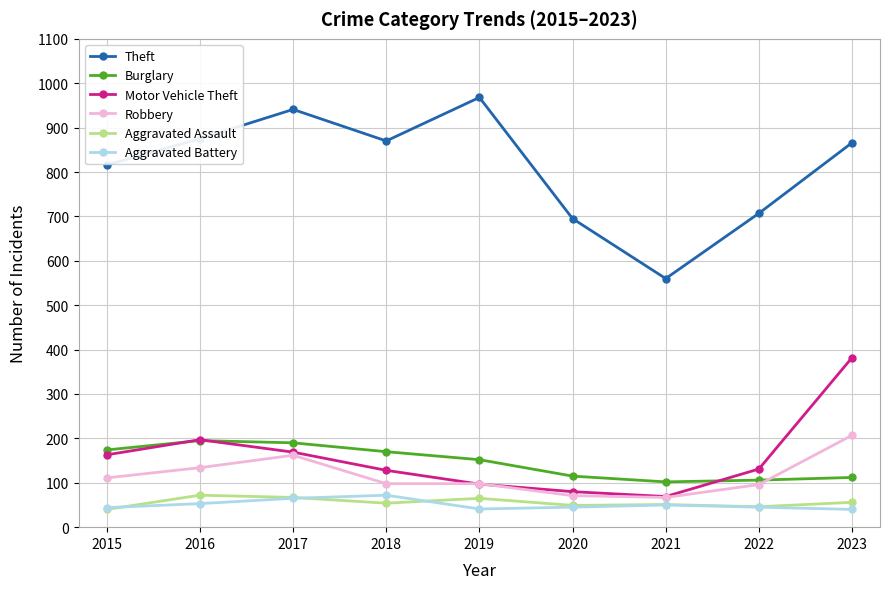

In Theft, how many points are lower than both neighbors (excluding endpoints)?

2